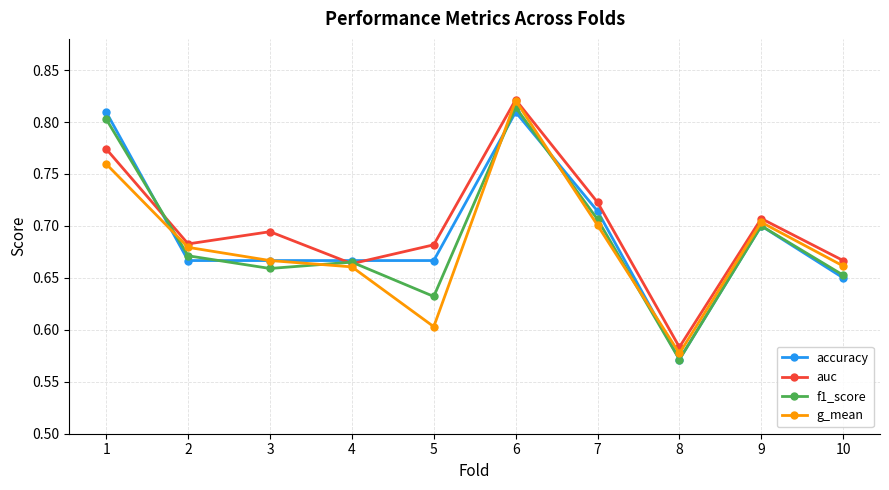

Which category has the lowest value across all series?

8